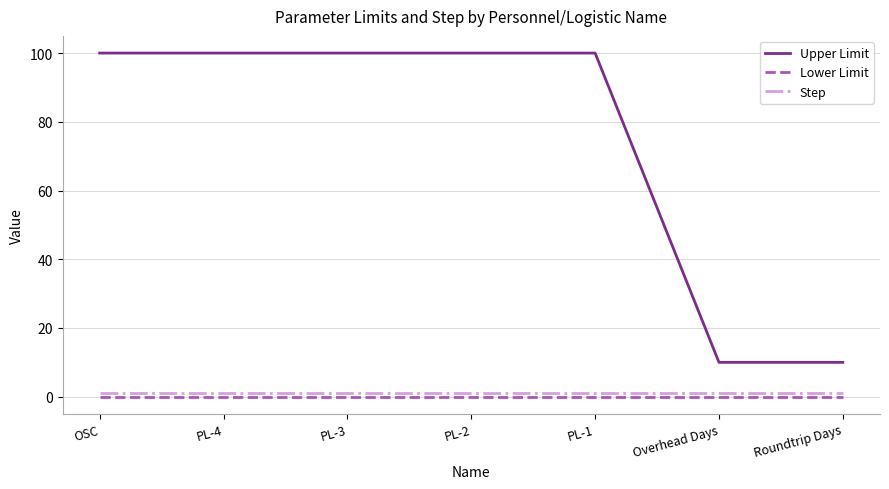

Reading right to left, what are all the values shown in this chart?

Upper Limit: Roundtrip Days=10	Overhead Days=10	PL-1=100	PL-2=100	PL-3=100	PL-4=100	OSC=100
Lower Limit: Roundtrip Days=0	Overhead Days=0	PL-1=0	PL-2=0	PL-3=0	PL-4=0	OSC=0
Step: Roundtrip Days=1	Overhead Days=1	PL-1=1	PL-2=1	PL-3=1	PL-4=1	OSC=1